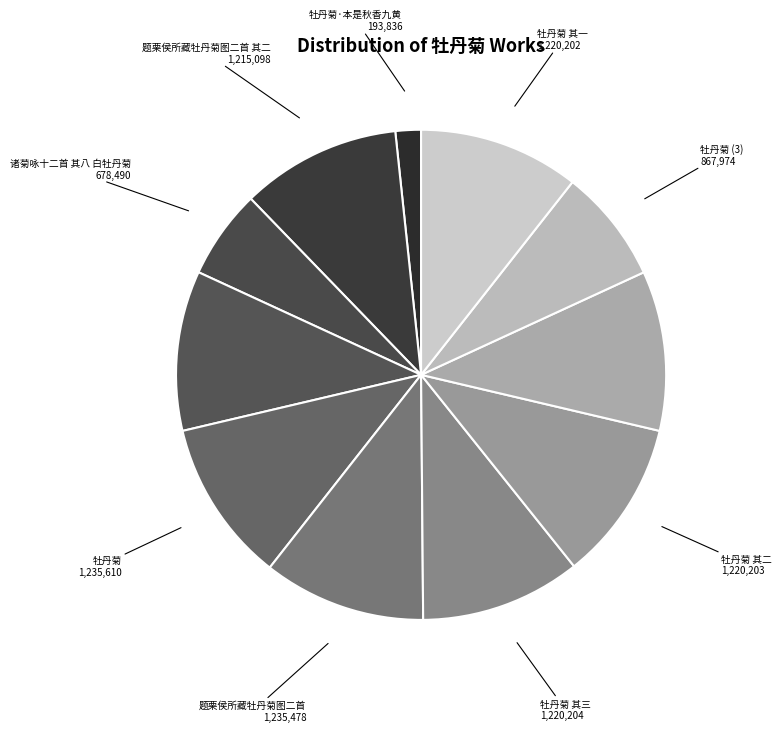

Which slice is the smallest?

牡丹菊·本是秋香九黄